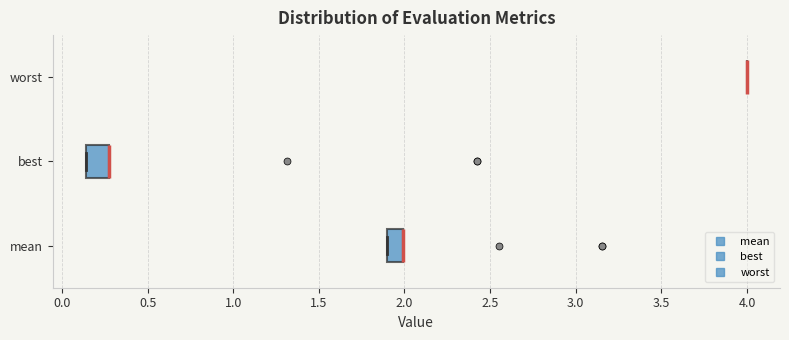

Reading bottom to top, read every box against the x-axis: the position of its median line, the range the box covers, and the ends of its whiskers. The values are not printed on the chart, so give them approximately, as read against the axis.

mean: median 2.00 (drawn on the box's right edge), box 1.90 to 2.00, whiskers 1.90 to 2.00
best: median 0.30 (drawn on the box's right edge), box 0.15 to 0.30, whiskers 0.15 to 0.30
worst: box collapsed to a line at 4.00, whiskers 4.00 to 4.00